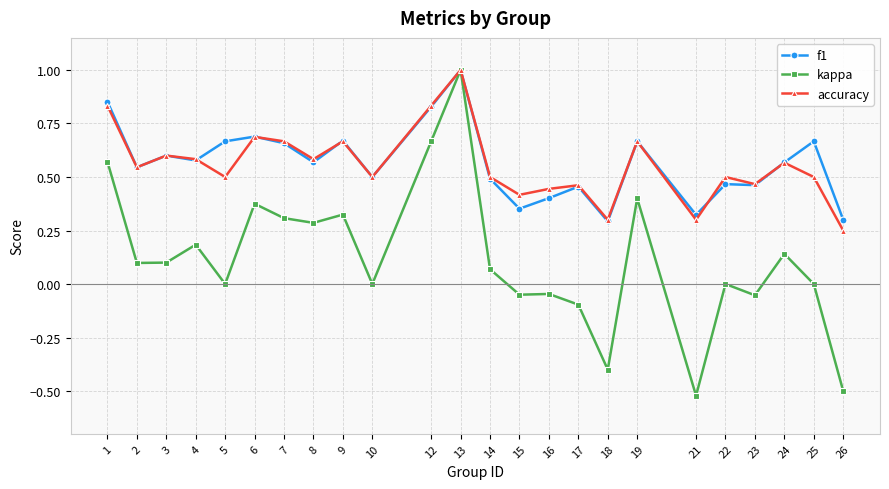

What is the difference between the maximum and second lowest values in the kappa series?

1.5